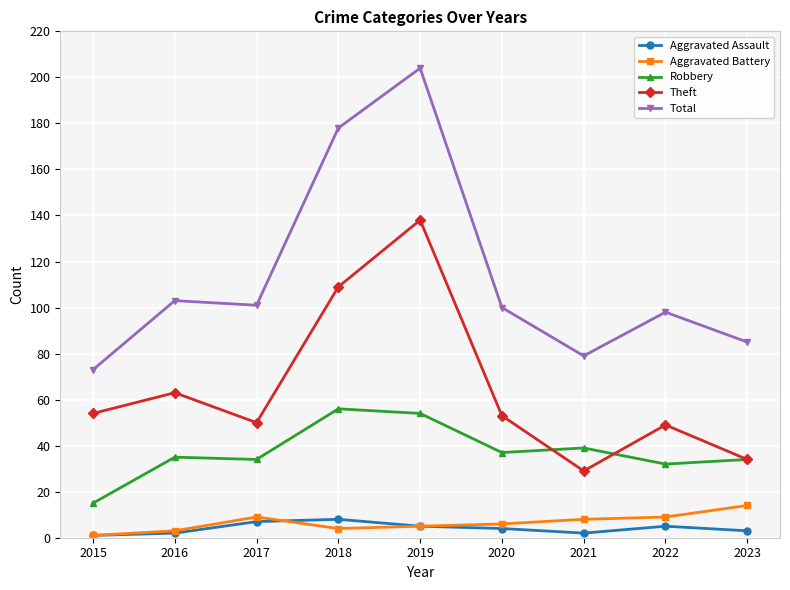

Which series has the largest total across all categories?

Total